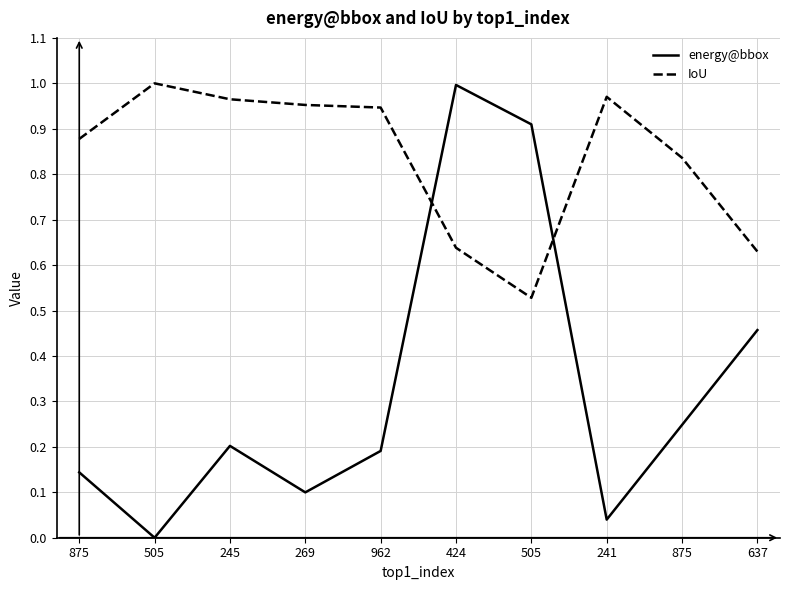

What are all the series names shown in the legend?

energy@bbox, IoU